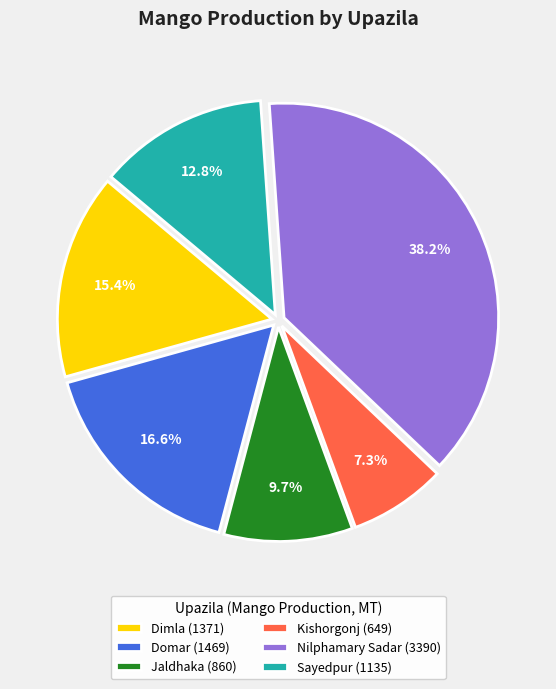

To the nearest percent, what percentage of the pie is Jaldhaka?

10%